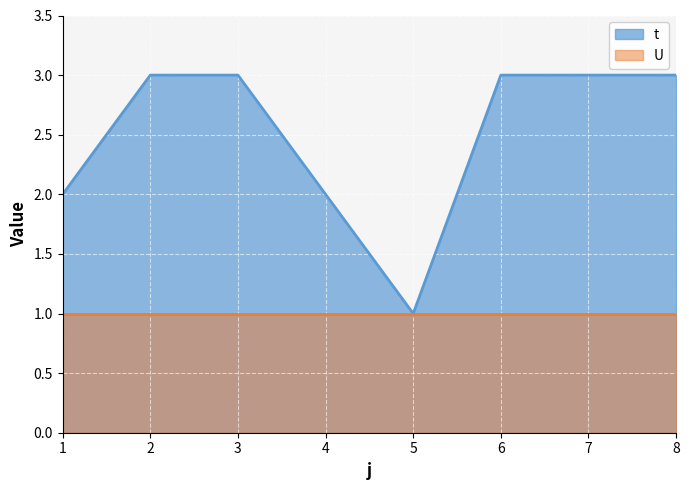

Count the values in the range 2 to 3.

7